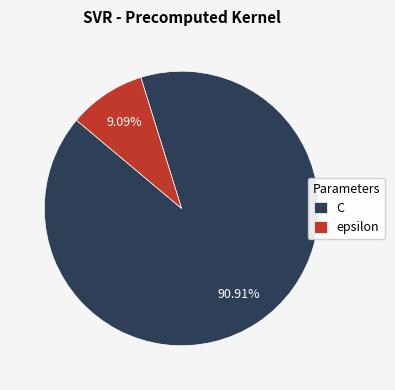

What percentage do epsilon and C together represent?

100.0%